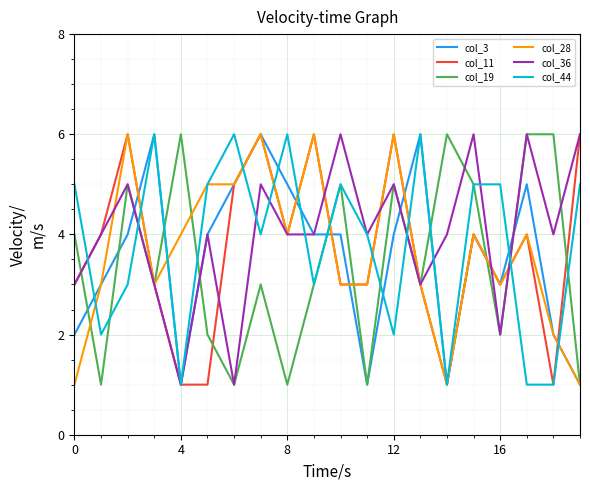

What are all the series names shown in the legend?

col_3, col_11, col_19, col_28, col_36, col_44